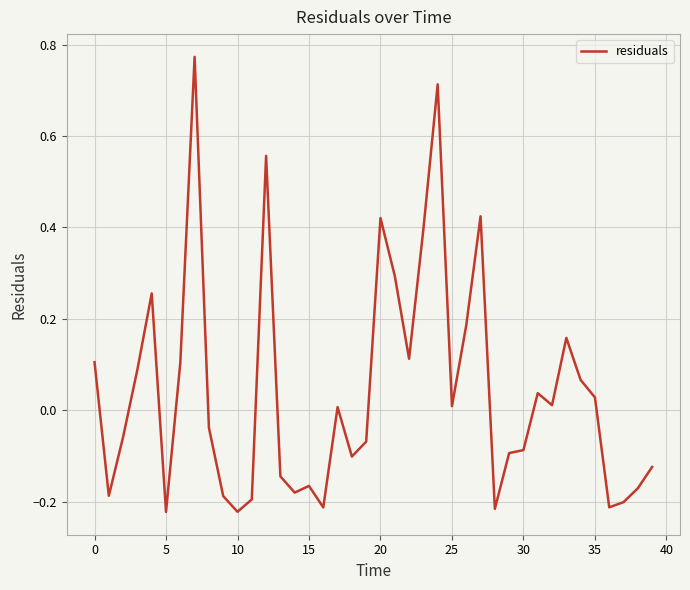

How many positive values are there?

20